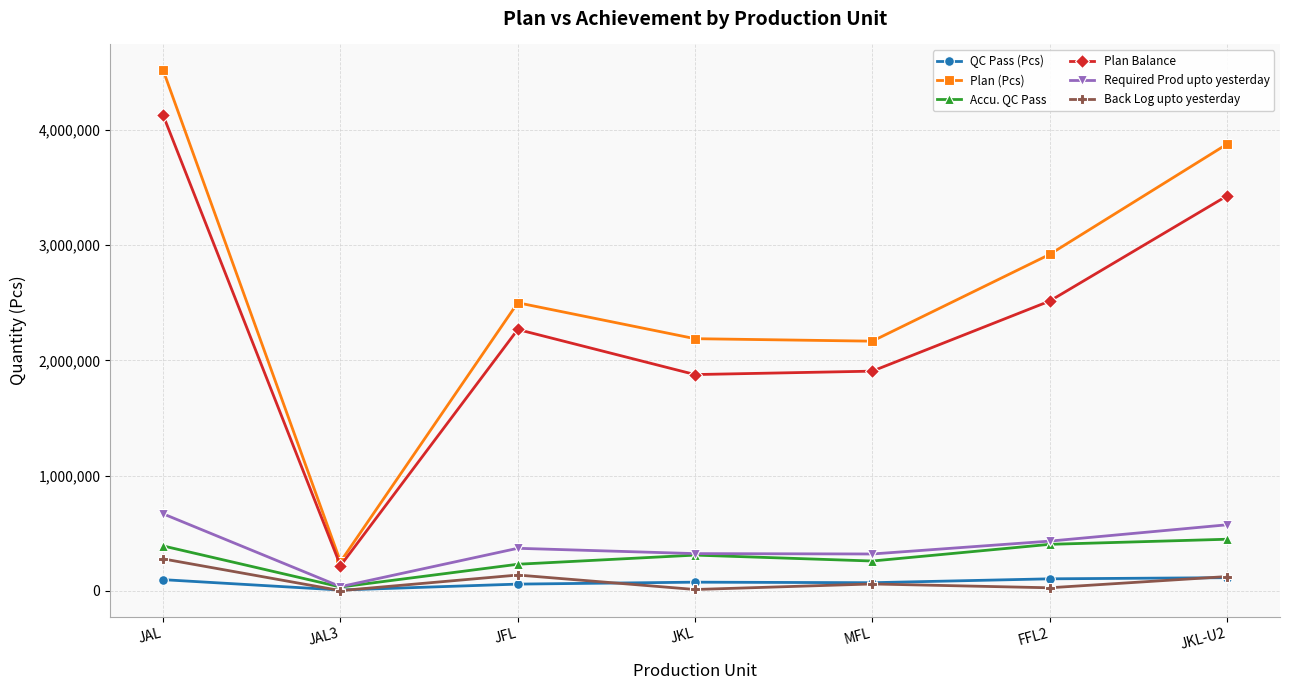

What is the value of the Back Log upto yesterday point at the 1st from the left?

278355